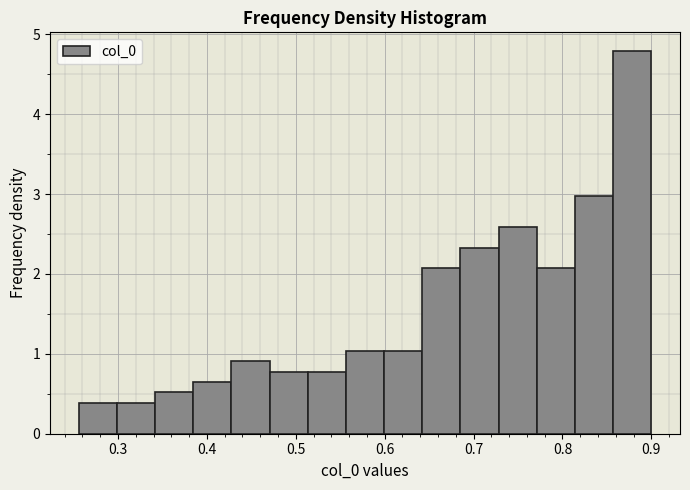

Which range on the x-axis has the tallest bar?

0.86 to 0.90